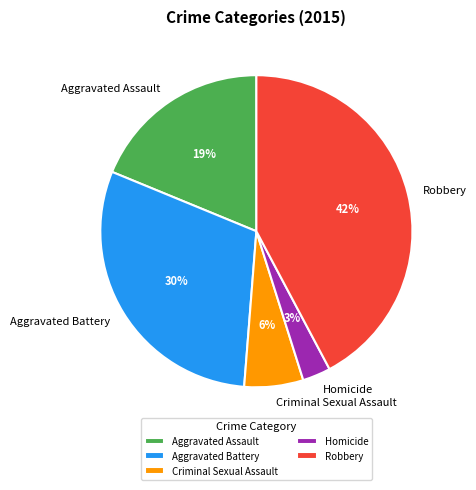

Between Homicide and Robbery, which is larger?

Robbery